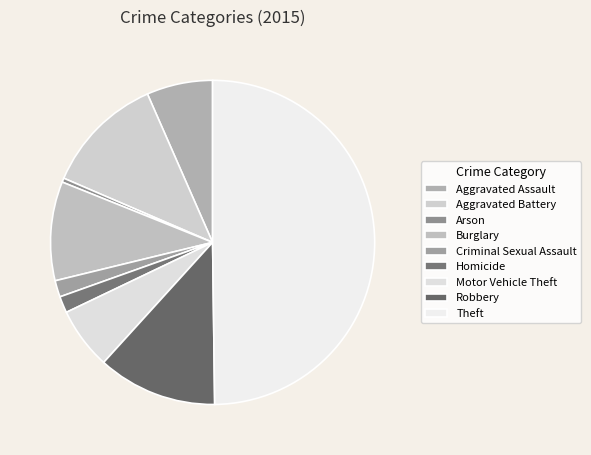

How many slices are in this pie chart?

9